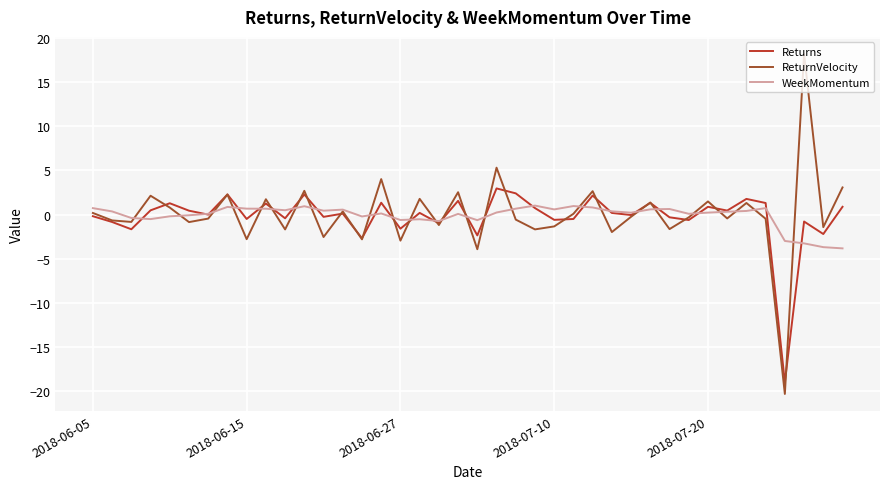

What is the highest value of the Returns series?

3.0